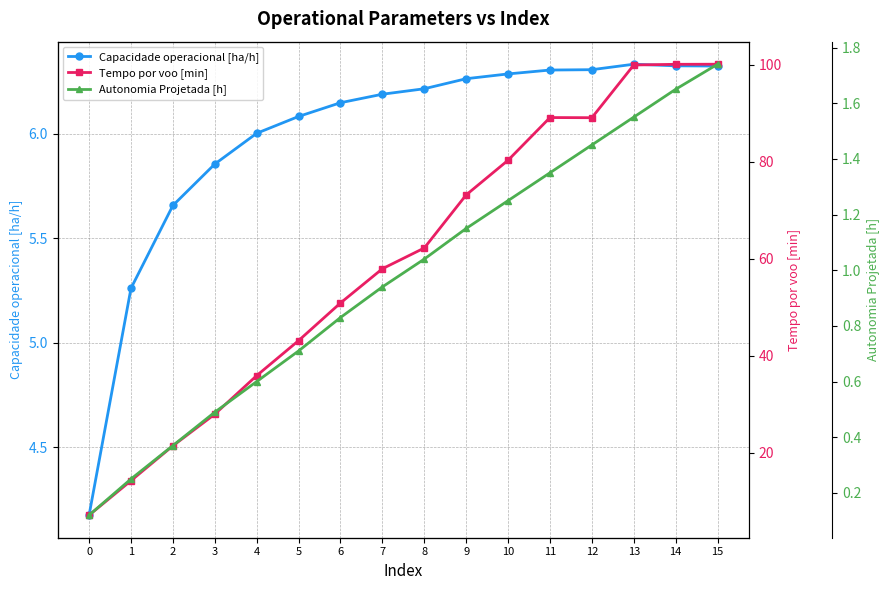

Which category has the highest value in the Tempo por voo [min] series?

15